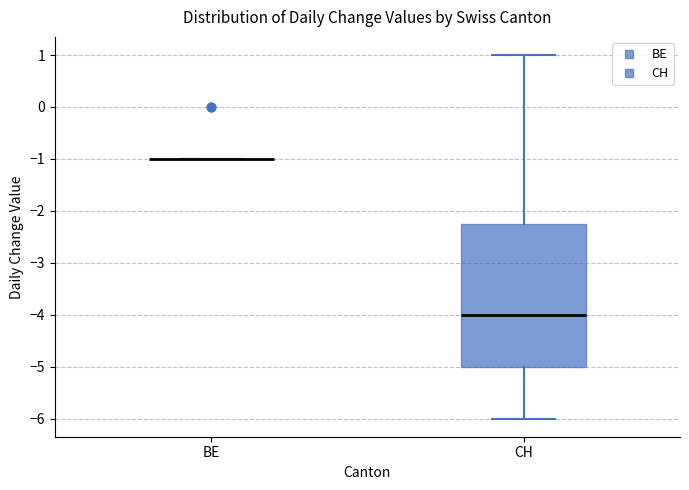

Where is the lower edge of the box for CH on the y-axis? The values are not printed on the chart, so give them approximately, as read against the axis.

-5.0